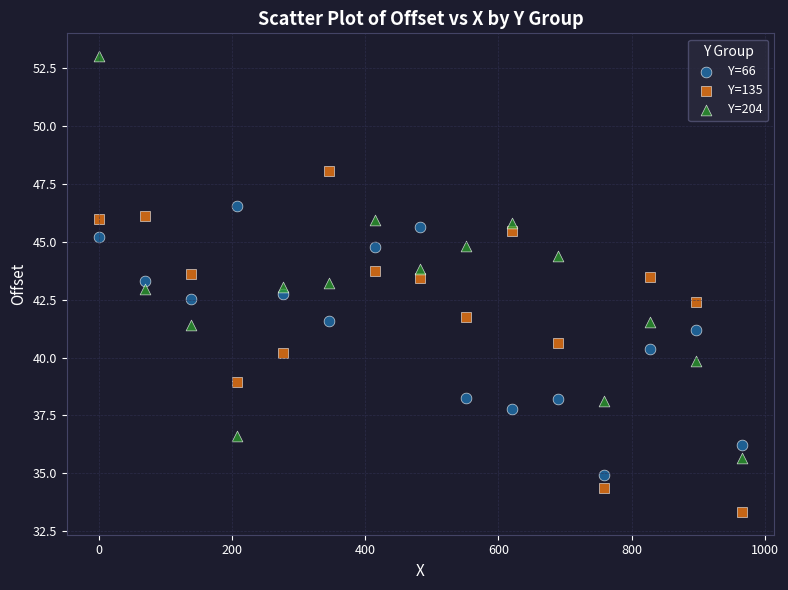

Which series reaches the minimum Y coordinate?

Y=135